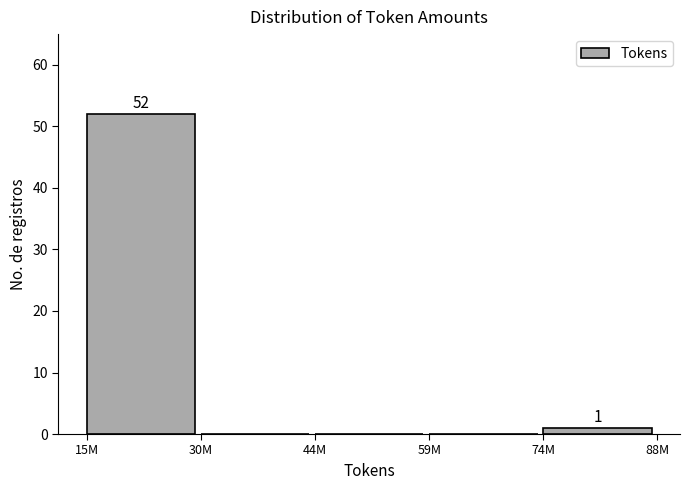

Reading left to right, transcribe all the data shown in this chart.

15M=52	30M=0	44M=0	59M=0	74M=1